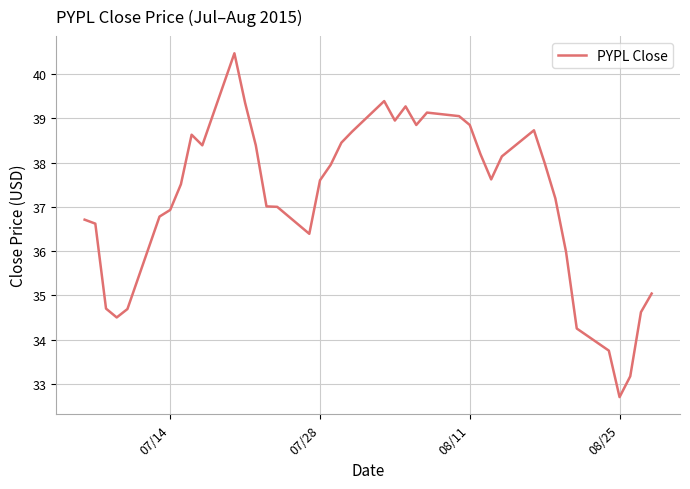

What is the smallest value displayed?

32.7